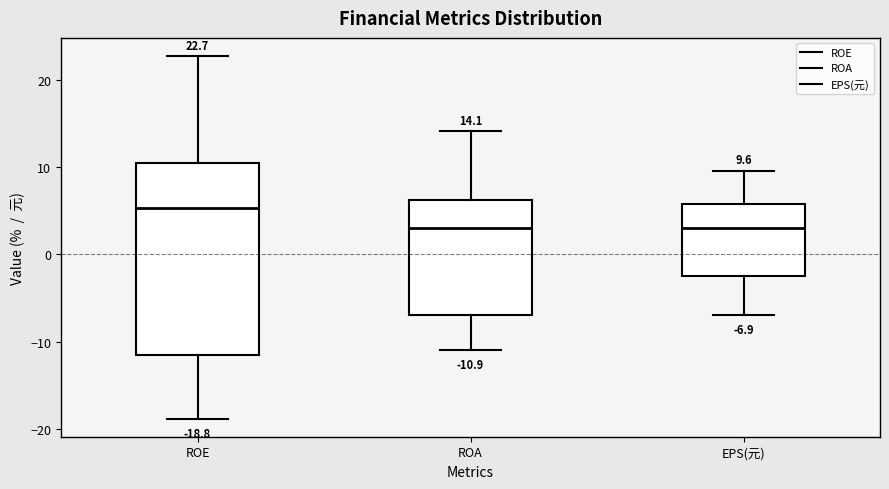

Which box's median line is the highest?

ROE